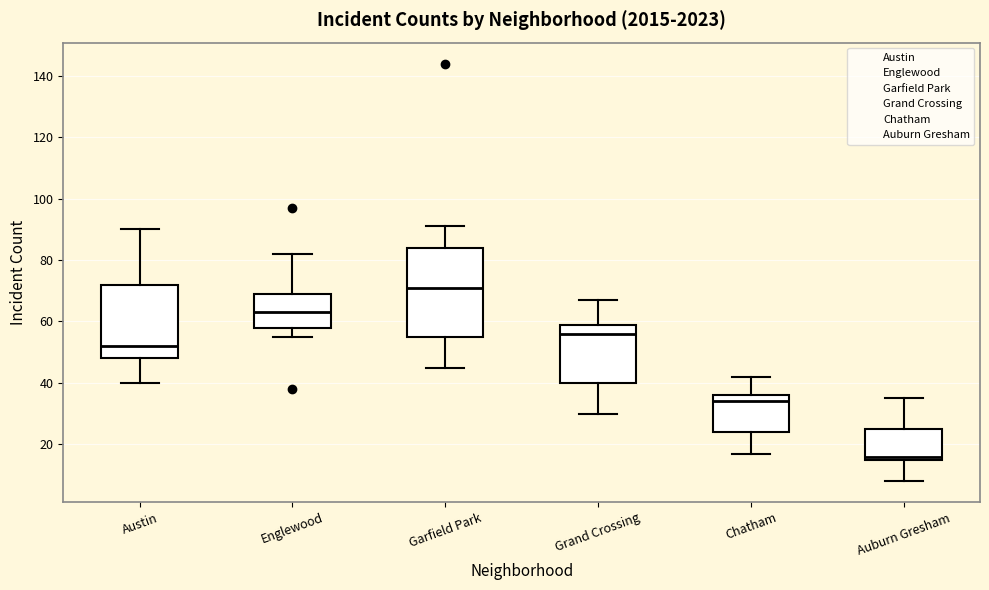

Comparing the boxes themselves (not the whiskers), which one is the tallest?

Garfield Park